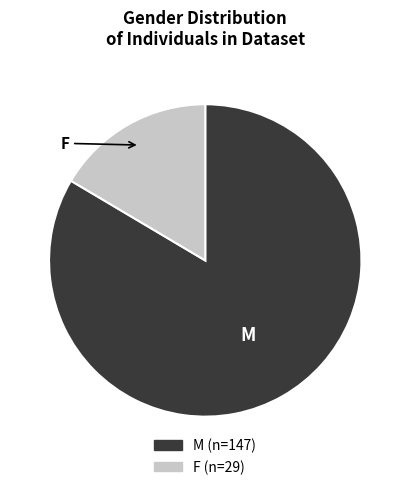

Count the number of slices in the pie.

2